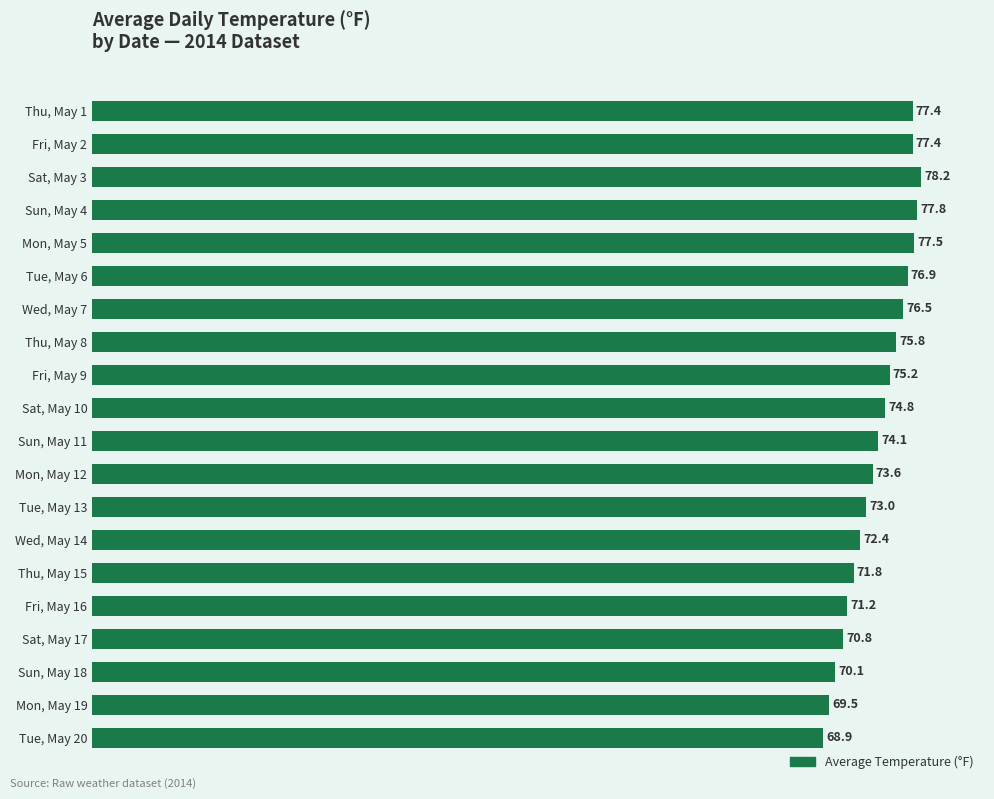

What is the change in value from Tue, May 6 to Sat, May 17?

-6.1